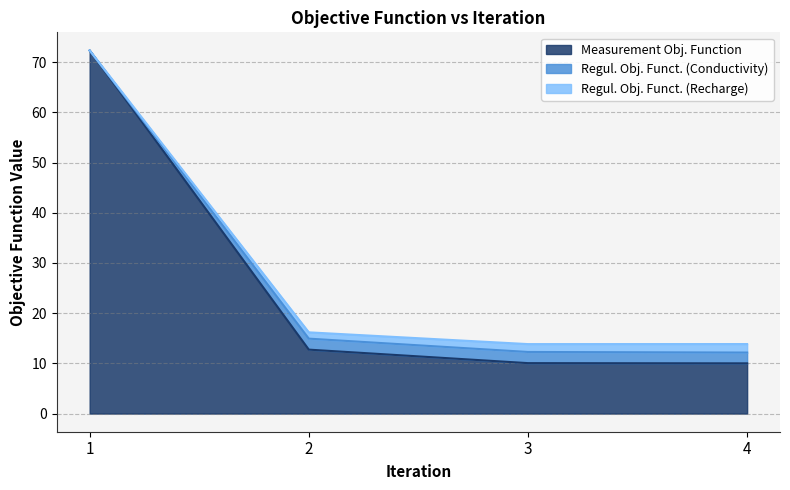

What is the sum of the Measurement Obj. Function values at 1 and 4?

82.3